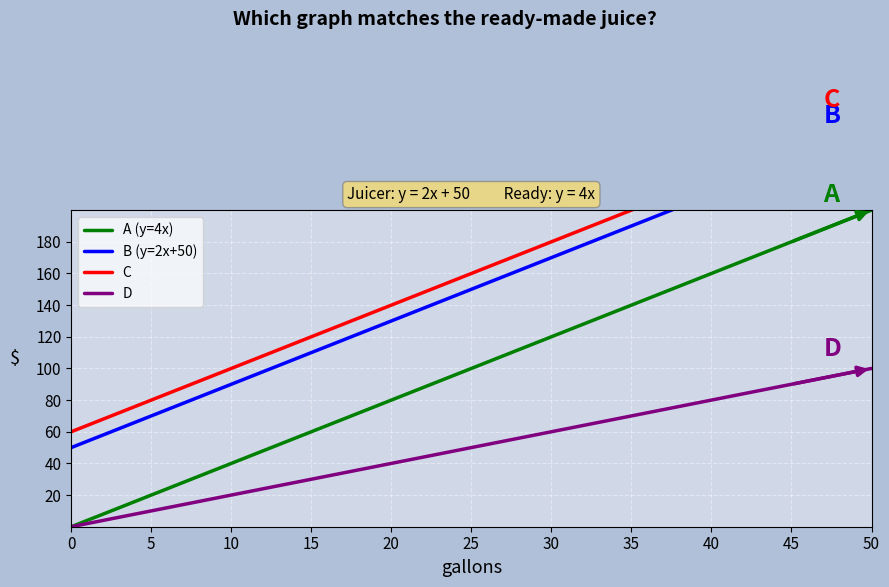

What is the spread (max minus min) of values at 40?

140